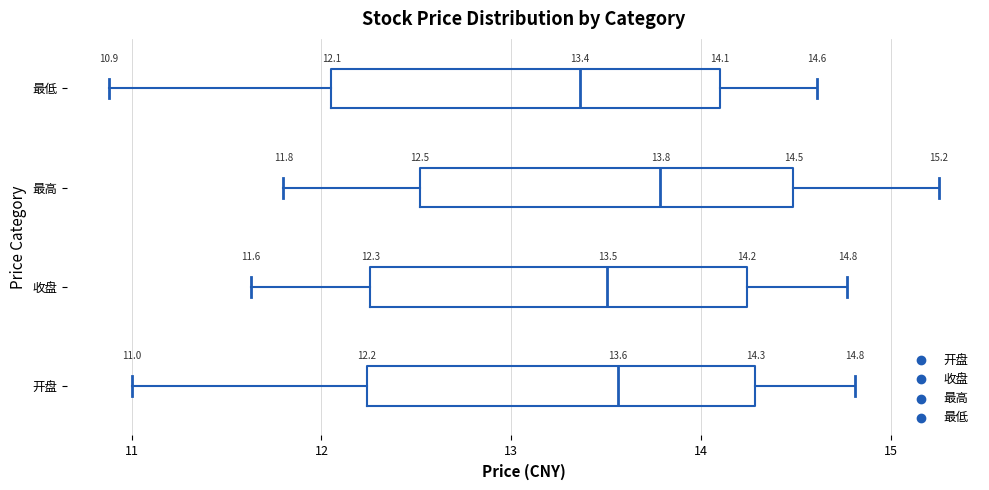

Which box's median line is the furthest to the right?

最高